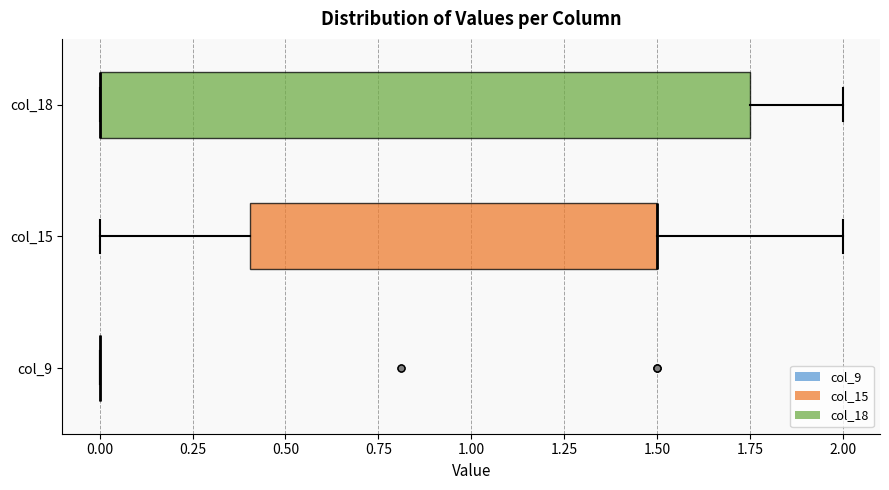

Where is the right edge of the box for col_18 on the x-axis? The values are not printed on the chart, so give them approximately, as read against the axis.

1.75